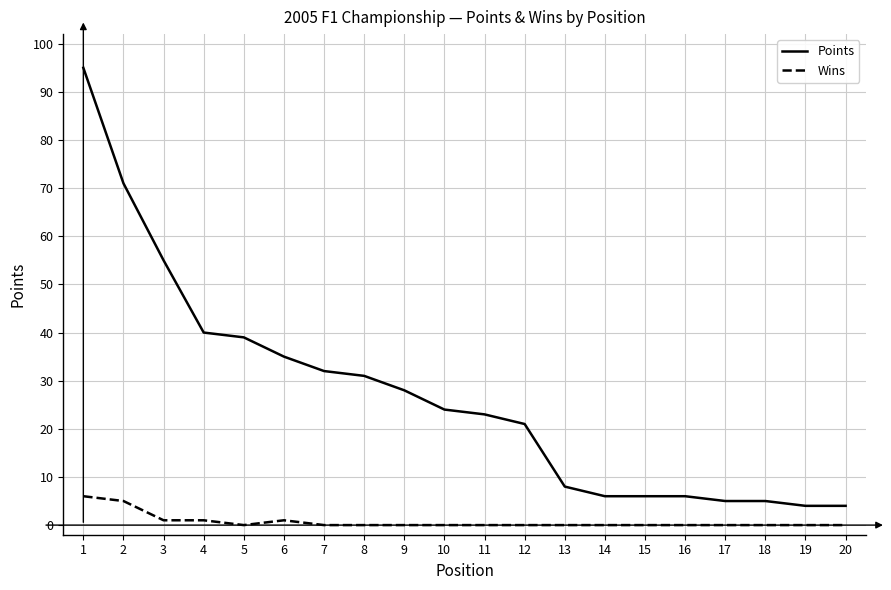

Reading left to right, extract all data points from this chart.

Points: 1=95	2=71	3=55	4=40	5=39	6=35	7=32	8=31	9=28	10=24	11=23	12=21	13=8	14=6	15=6	16=6	17=5	18=5	19=4	20=4
Wins: 1=6	2=5	3=1	4=1	5=0	6=1	7=0	8=0	9=0	10=0	11=0	12=0	13=0	14=0	15=0	16=0	17=0	18=0	19=0	20=0